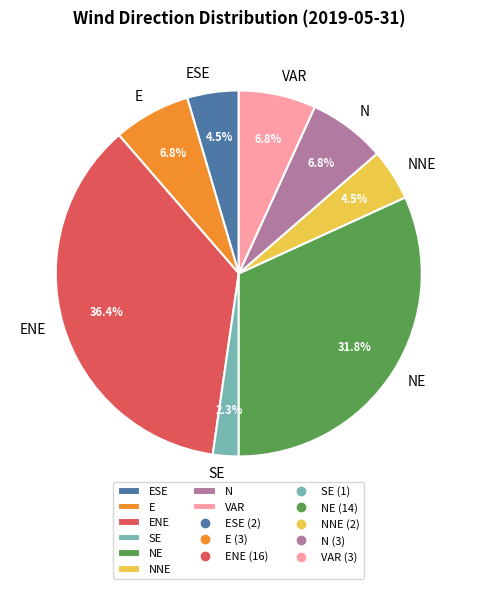

Does NNE represent more than half of the total?

No